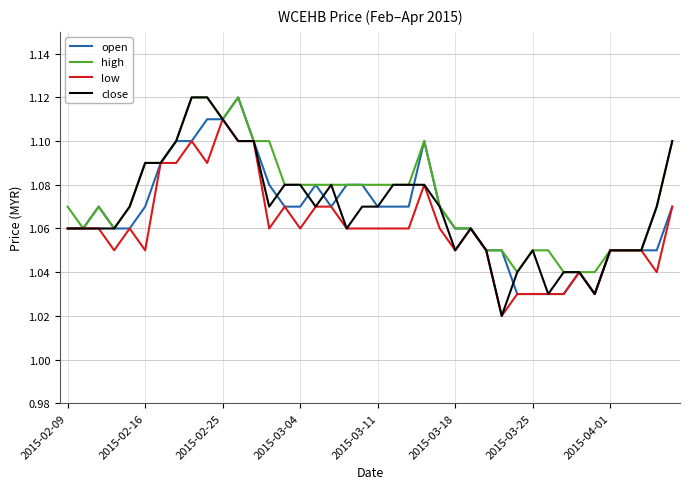

Which series has the largest range (max minus min)?

close